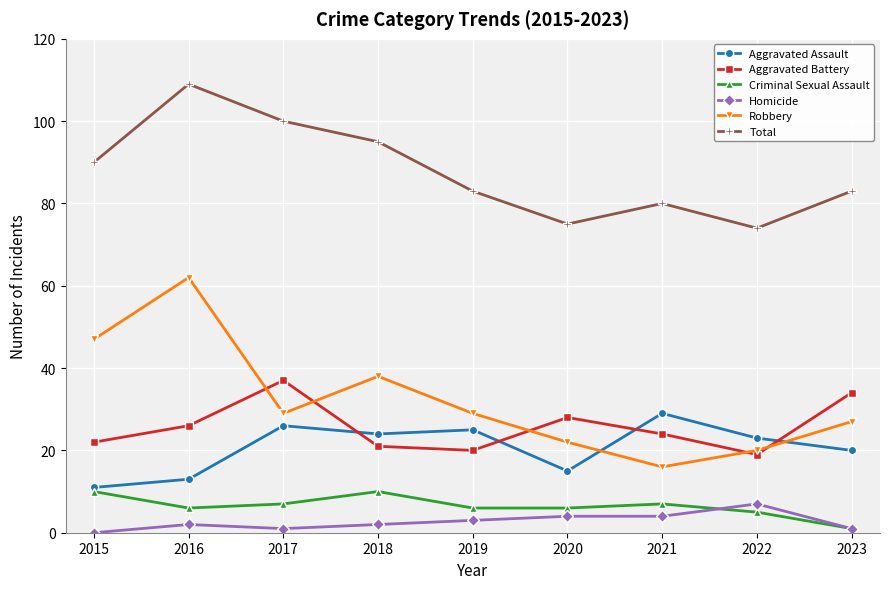

Reading left to right, extract all data points from this chart.

Aggravated Assault: 11	13	26	24	25	15	29	23	20
Aggravated Battery: 22	26	37	21	20	28	24	19	34
Criminal Sexual Assault: 10	6	7	10	6	6	7	5	1
Homicide: 0	2	1	2	3	4	4	7	1
Robbery: 47	62	29	38	29	22	16	20	27
Total: 90	109	100	95	83	75	80	74	83